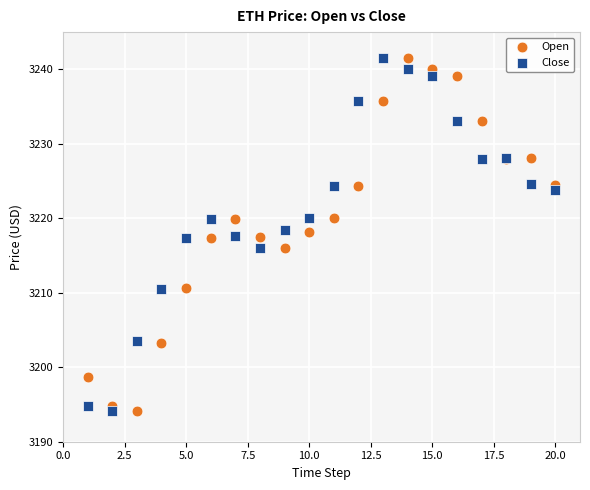

What is the X range (max minus min) for the scatter plot?

19.0